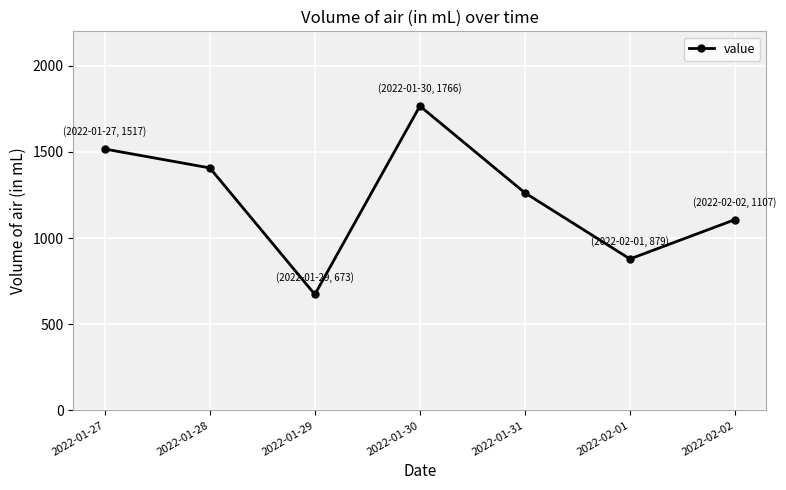

How many lines are shown in the chart?

1